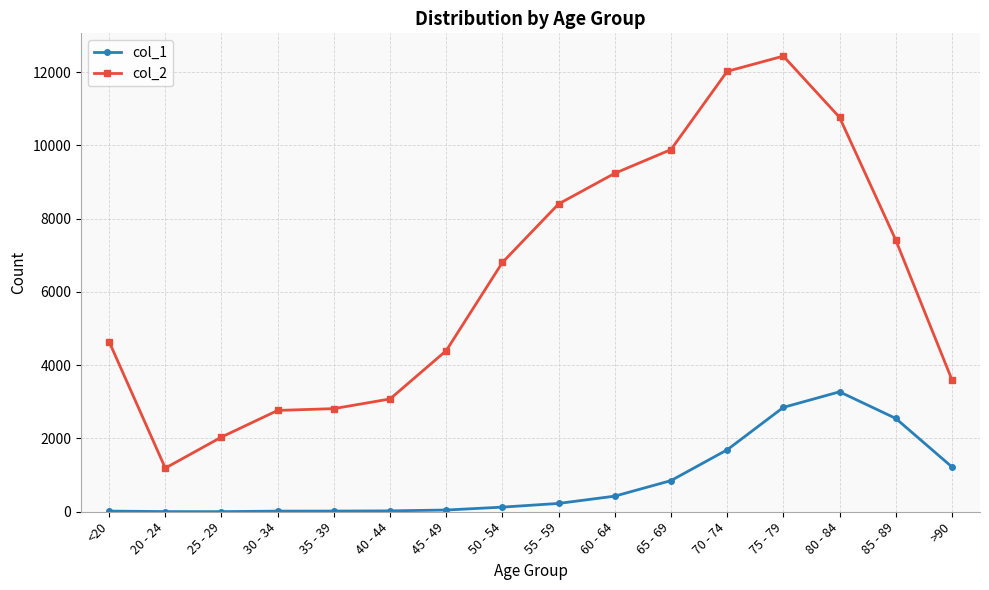

What is the label of the 1st point from the right?

>90